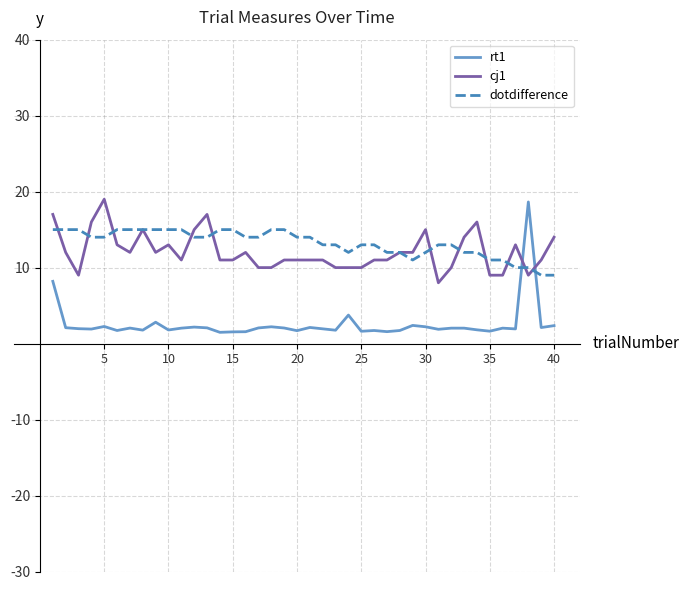

What is the maximum value shown in the chart?

19.0